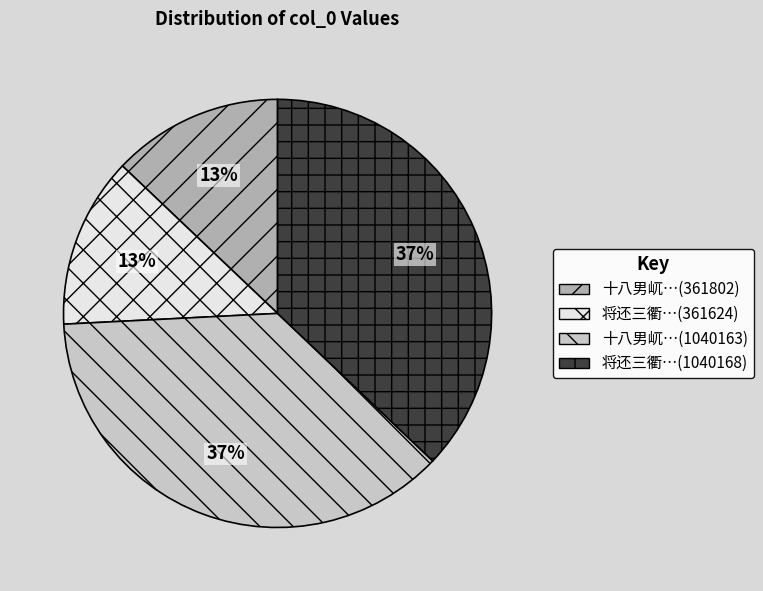

What percentage is the 将还三衢…(1040168) slice, to the nearest percent?

37%